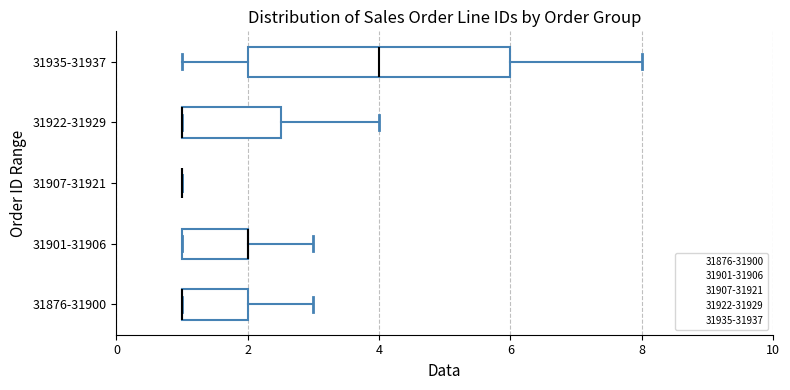

Reading bottom to top, read every box against the x-axis: the position of its median line, the range the box covers, and the ends of its whiskers. The values are not printed on the chart, so give them approximately, as read against the axis.

31876-31900: median 1.0 (drawn on the box's left edge), box 1.0 to 2.0, whiskers 1.0 to 3.0
31901-31906: median 2.0 (drawn on the box's right edge), box 1.0 to 2.0, whiskers 1.0 to 3.0
31907-31921: box collapsed to a line at 1.0, whiskers 1.0 to 1.0
31922-31929: median 1.0 (drawn on the box's left edge), box 1.0 to 2.6, whiskers 1.0 to 4.0
31935-31937: median 4.0, box 2.0 to 6.0, whiskers 1.0 to 8.0